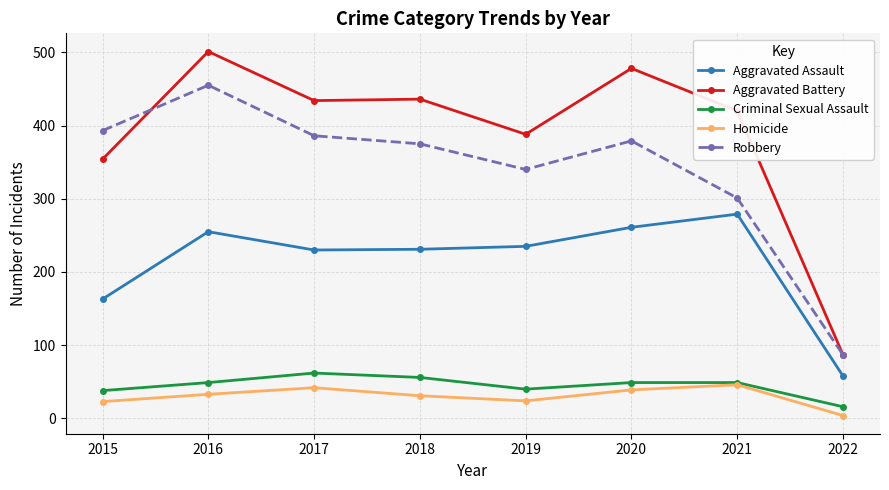

Is it true that Criminal Sexual Assault equals 71 at 2016?

False